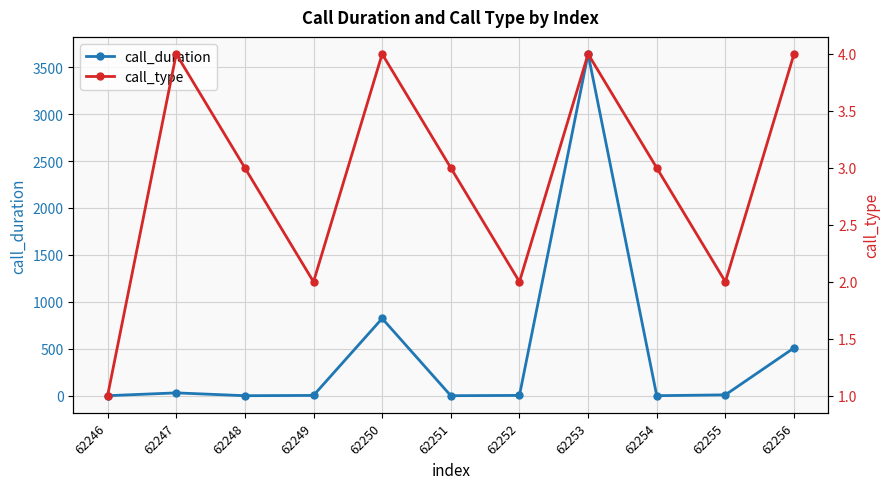

Which label corresponds to the largest value in the chart?

62253